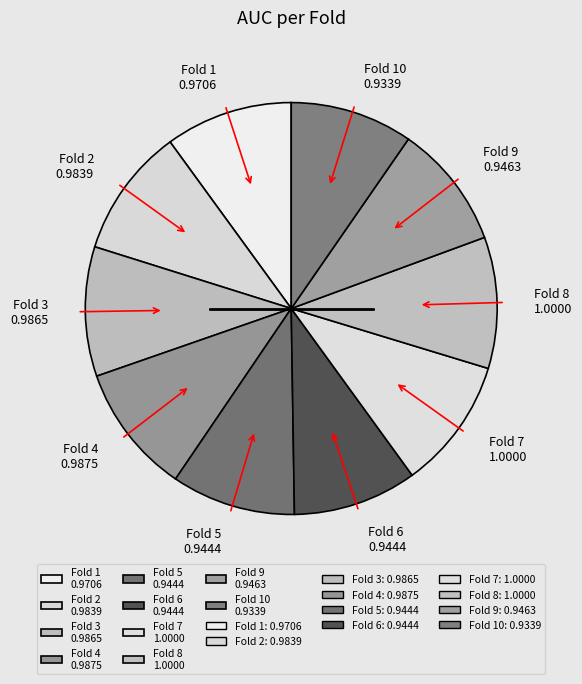

The Fold 3 0.9865 slice represents 4% of the pie. True or false?

False